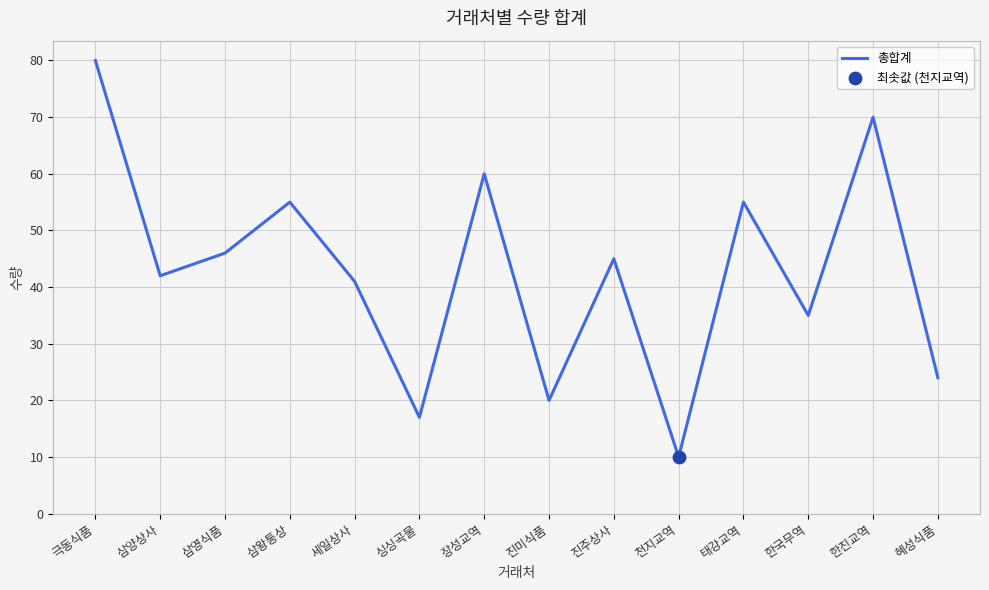

Between 혜성식품 and 삼양상사, which is larger?

삼양상사